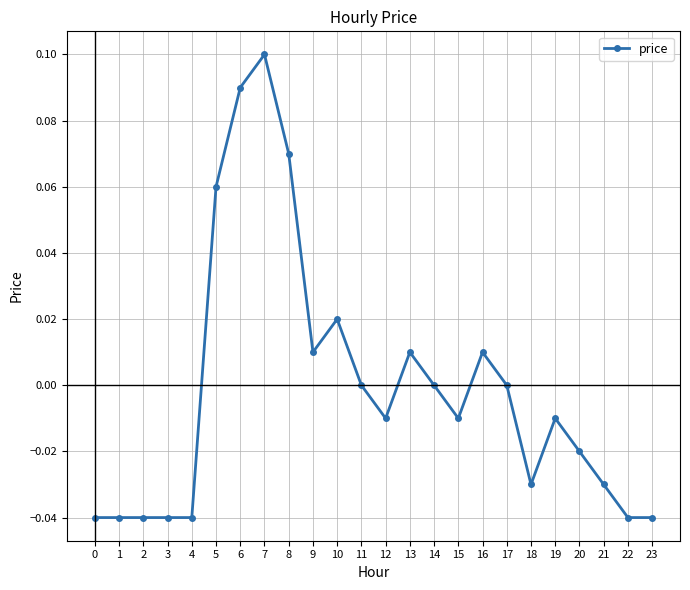

The value at 11 is -0.1. True or false?

False